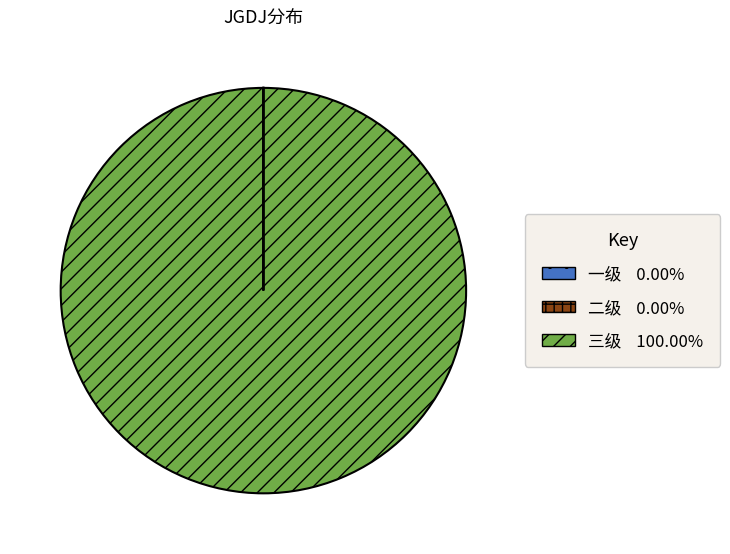

Which slice is the largest?

三级